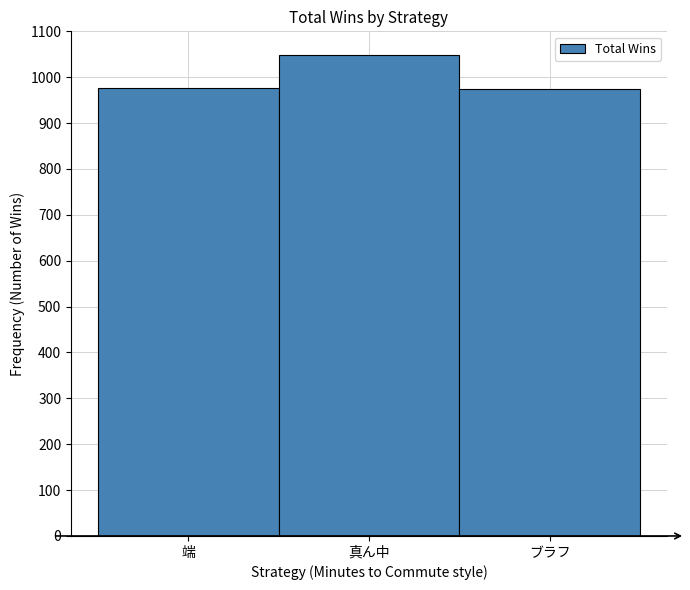

What value does the data have at 真ん中?

1049